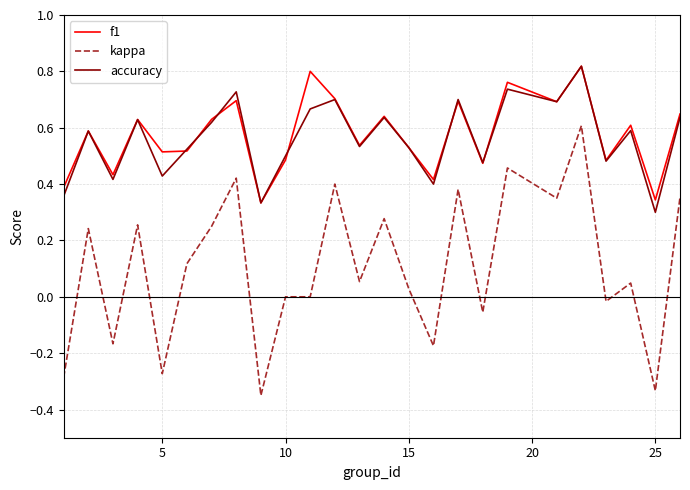

True or false: f1 and kappa intersect in this chart.

False